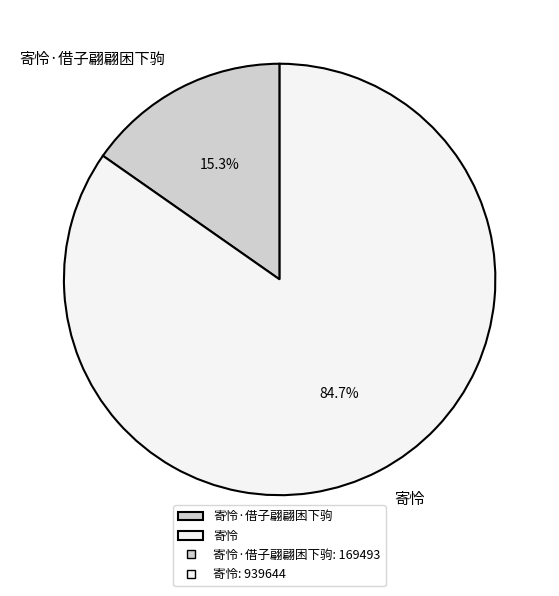

Which slice is the smallest?

寄怜·借子翩翩困下驹